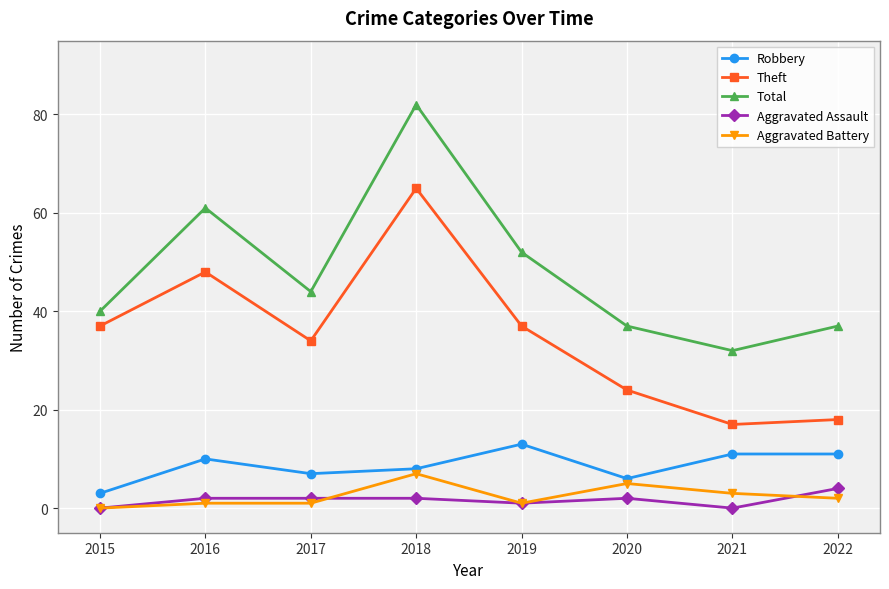

At which category does Theft reach its first local valley?

2017